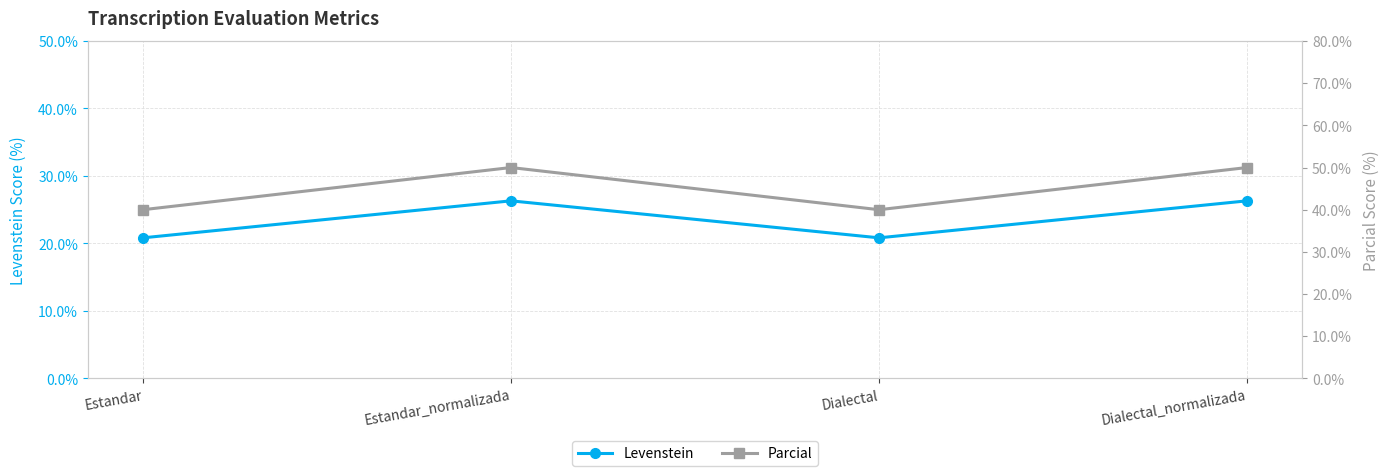

Reading left to right, list all the values displayed in this chart.

Levenstein: 20.8	26.3	20.8	26.3
Parcial: 40.0	50.0	40.0	50.0